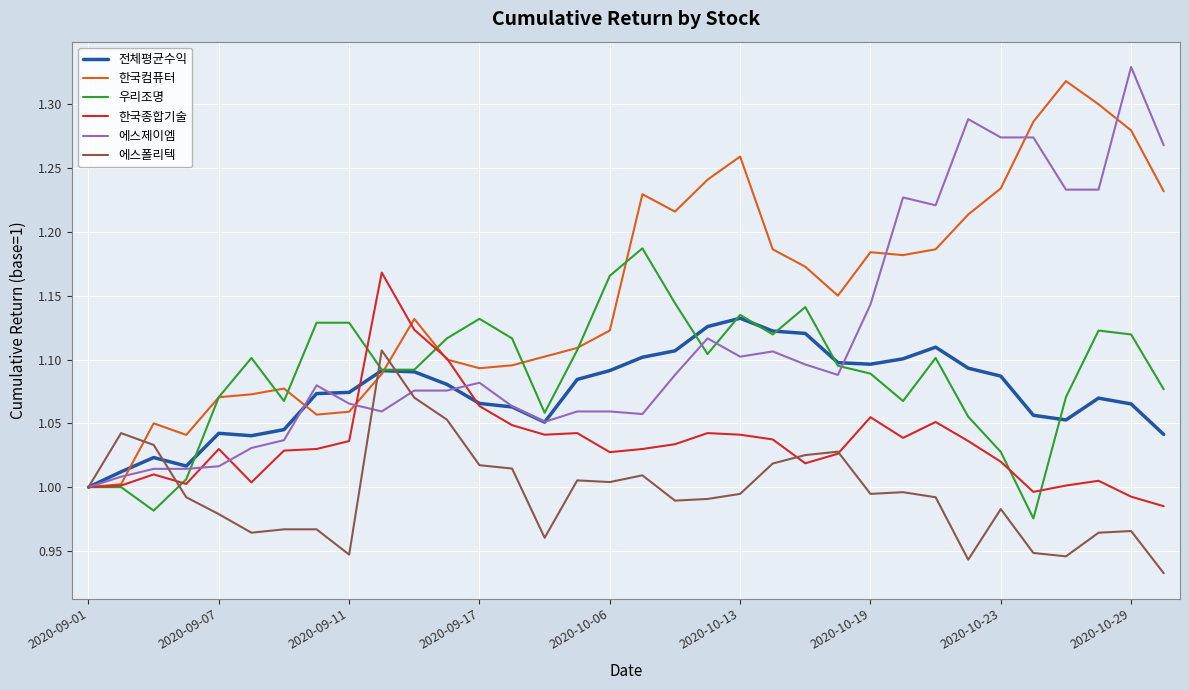

What are all the series names shown in the legend?

전체평균수익, 한국컴퓨터, 우리조명, 한국종합기술, 에스제이엠, 에스폴리텍